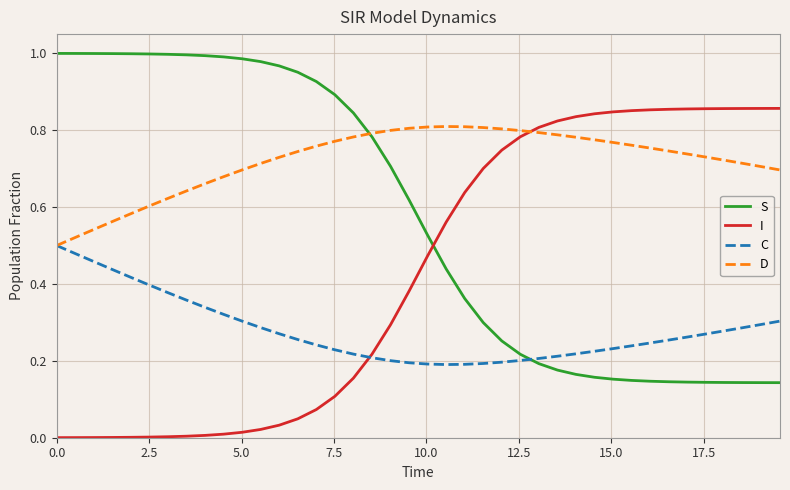

Which series ends up on top after the final intersection of I and S?

I